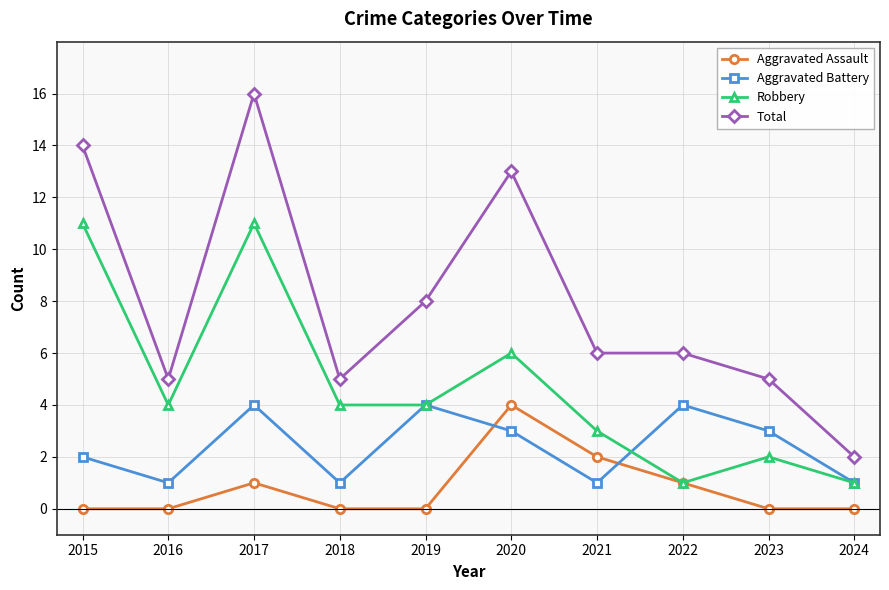

True or false: Total and Aggravated Assault cross at least once.

False